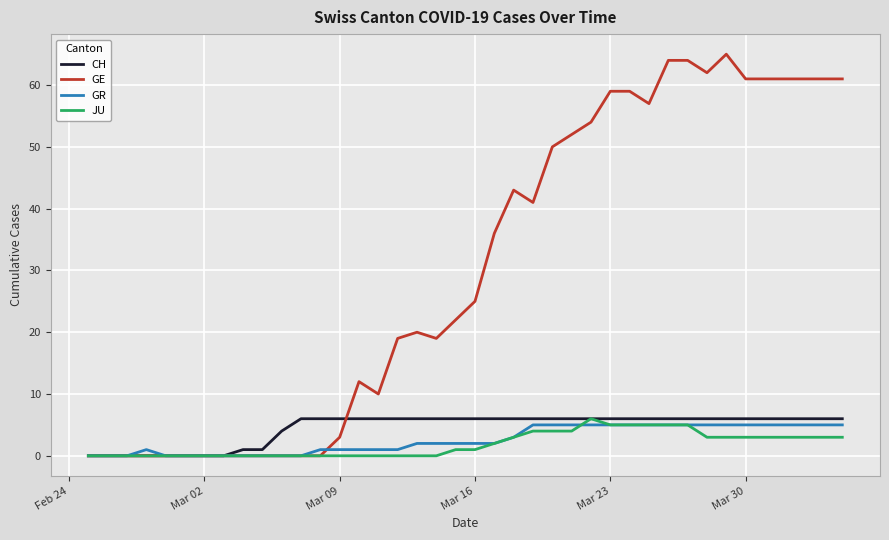

Reading right to left, extract all data points from this chart.

CH: 6	6	6	6	6	6	6	6	6	6	6	6	6	6	6	6	6	6	6	6	6	6	6	6	6	6	6	6	6	4	1	1	0	0	0	0	0	0	0	0
GE: 61	61	61	61	61	61	65	62	64	64	57	59	59	54	52	50	41	43	36	25	22	19	20	19	10	12	3	0	0	0	0	0	0	0	0	0	0	0	0	0
GR: 5	5	5	5	5	5	5	5	5	5	5	5	5	5	5	5	5	3	2	2	2	2	2	1	1	1	1	1	0	0	0	0	0	0	0	0	1	0	0	0
JU: 3	3	3	3	3	3	3	3	5	5	5	5	5	6	4	4	4	3	2	1	1	0	0	0	0	0	0	0	0	0	0	0	0	0	0	0	0	0	0	0